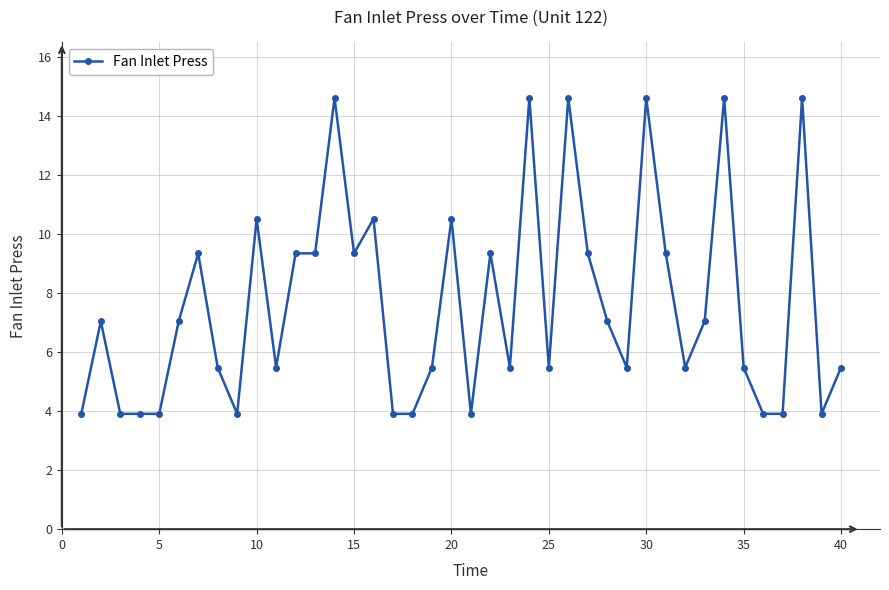

What is the maximum value shown in the chart?

14.6